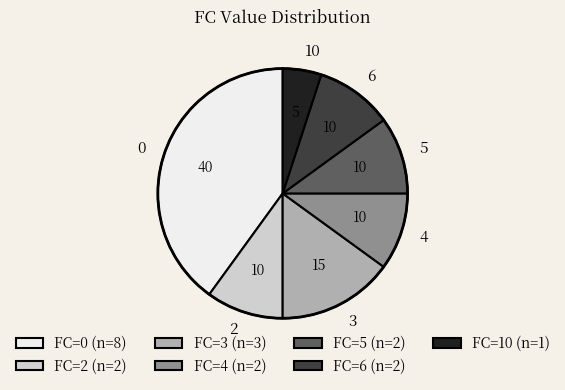

The 3 slice represents 1% of the pie. True or false?

False